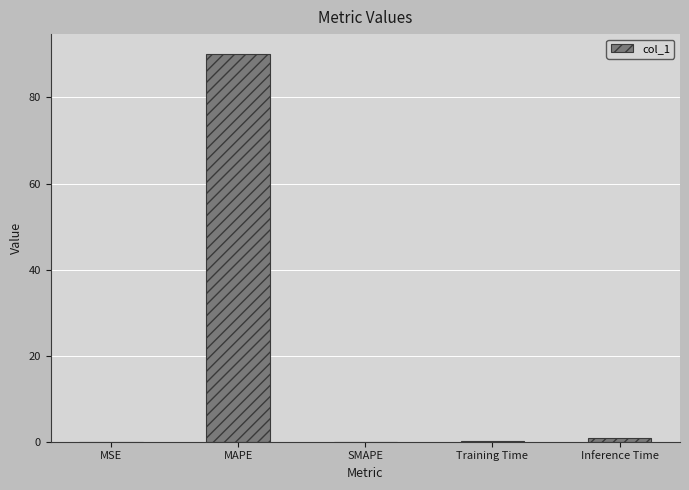

Between MSE and MAPE, which is larger?

MAPE